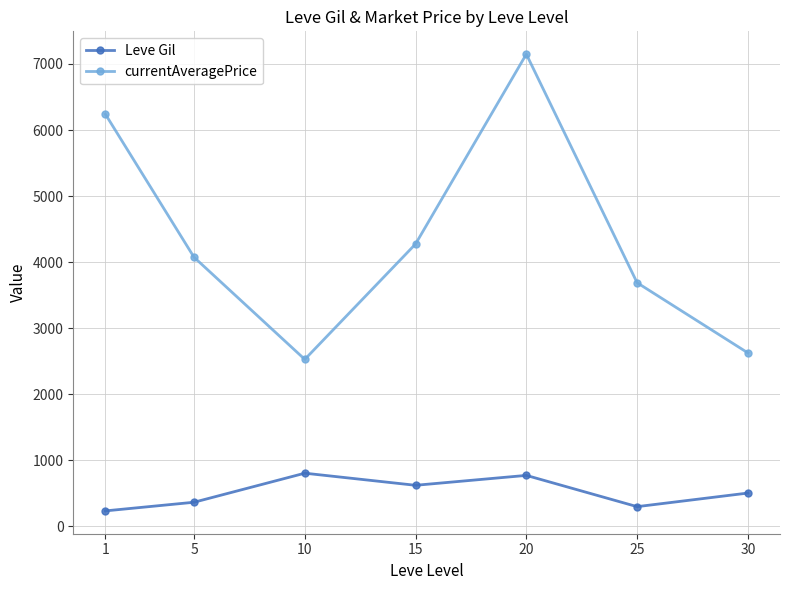

True or false: currentAveragePrice and Leve Gil intersect in this chart.

False